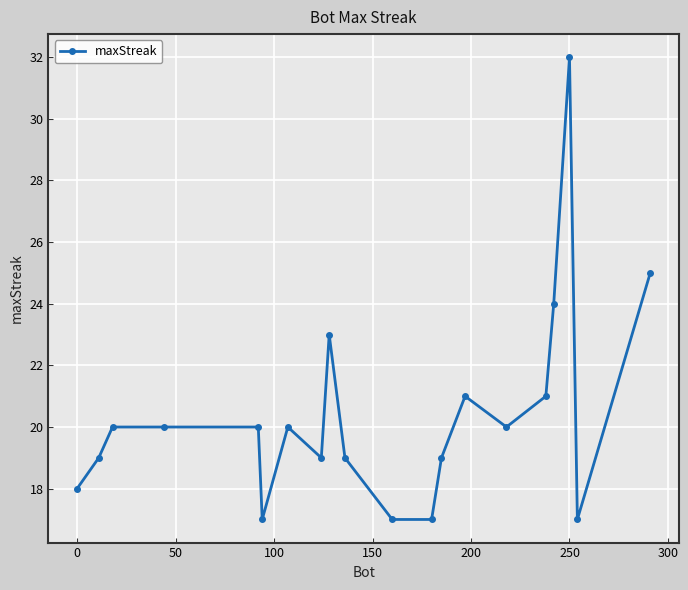

Does the chart have visible grid lines?

Yes